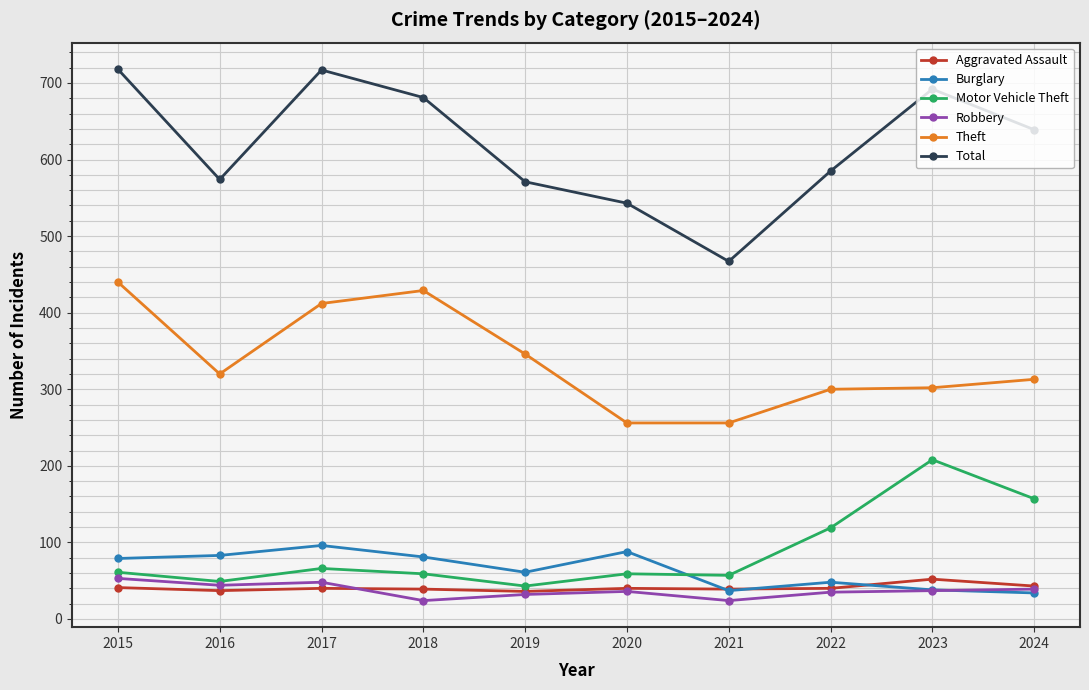

What is the value of the Robbery point at the 9th from the left?

37